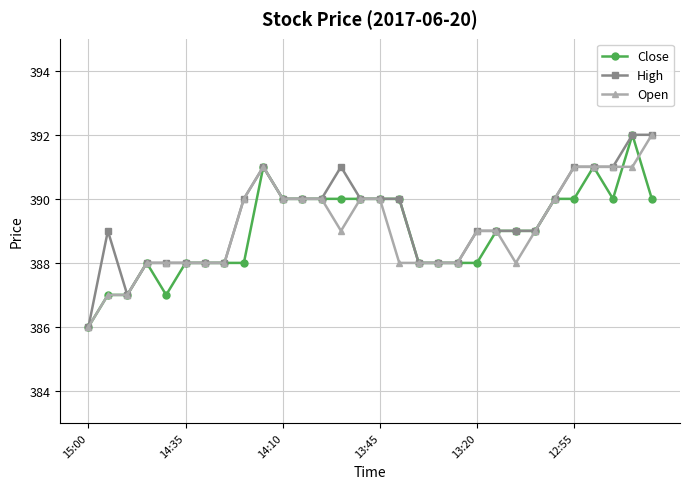

What is the value of the Close point at the 19th from the left?

388